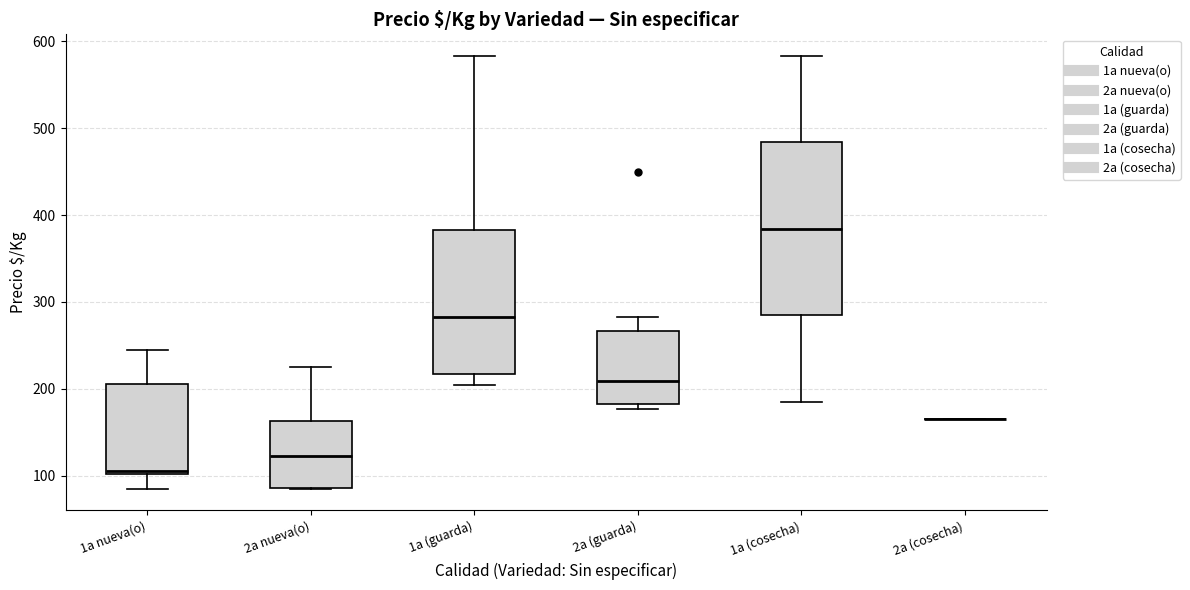

Where does the median line of the box for 1a nueva(o) sit on the y-axis? The values are not printed on the chart, so give them approximately, as read against the axis.

110